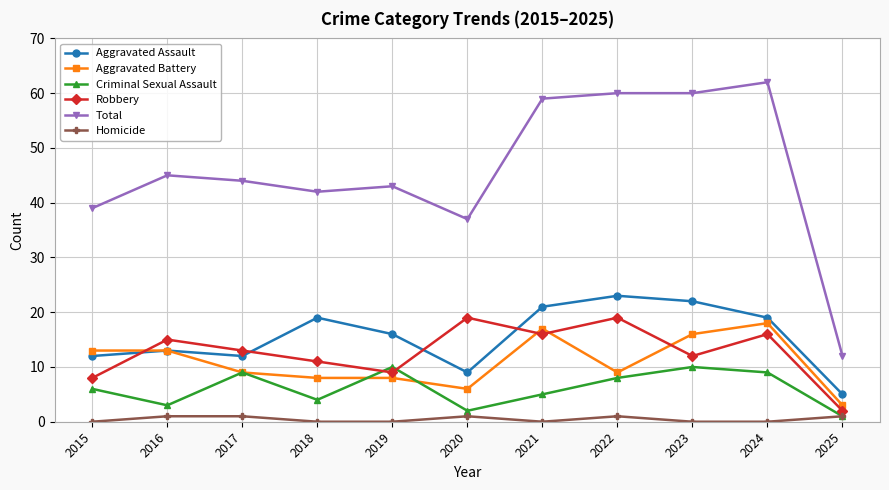

Reading right to left, list all the values displayed in this chart.

Aggravated Assault: 5	19	22	23	21	9	16	19	12	13	12
Aggravated Battery: 3	18	16	9	17	6	8	8	9	13	13
Criminal Sexual Assault: 1	9	10	8	5	2	10	4	9	3	6
Robbery: 2	16	12	19	16	19	9	11	13	15	8
Total: 12	62	60	60	59	37	43	42	44	45	39
Homicide: 1	0	0	1	0	1	0	0	1	1	0